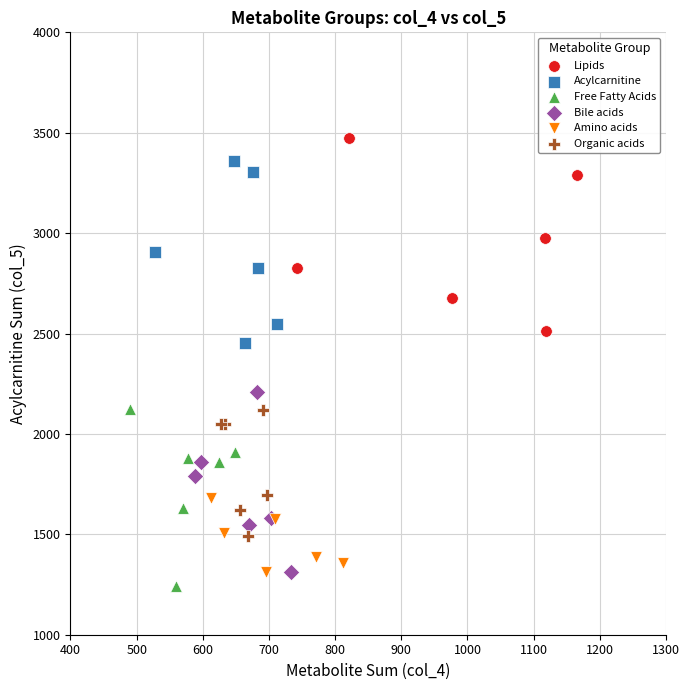

What are all the series names shown in the legend?

Lipids, Acylcarnitine, Free Fatty Acids, Bile acids, Amino acids, Organic acids